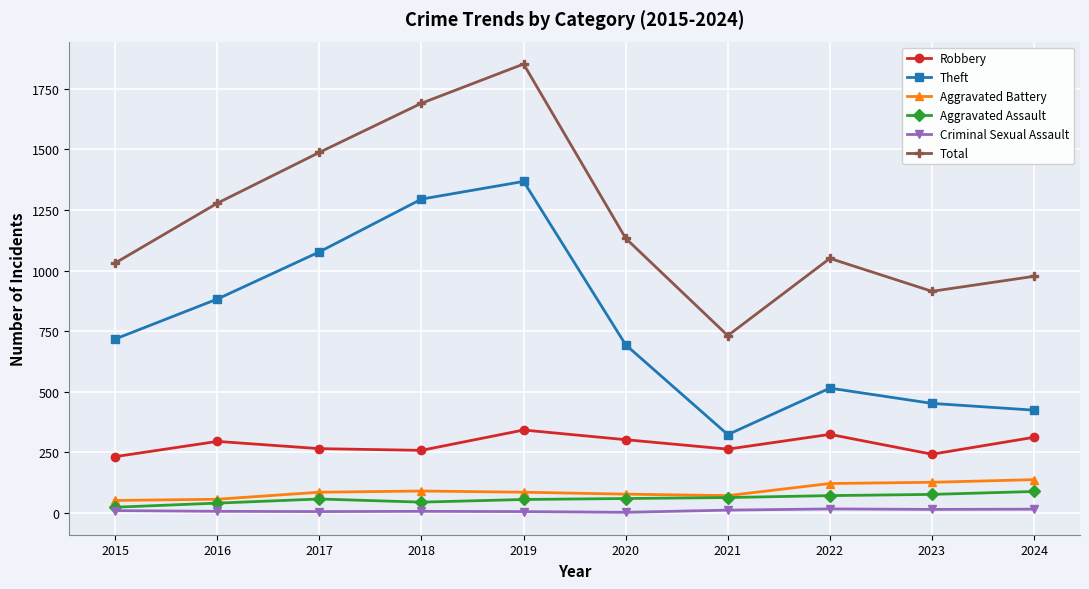

The value of Total at 2016 is 1278. True or false?

True